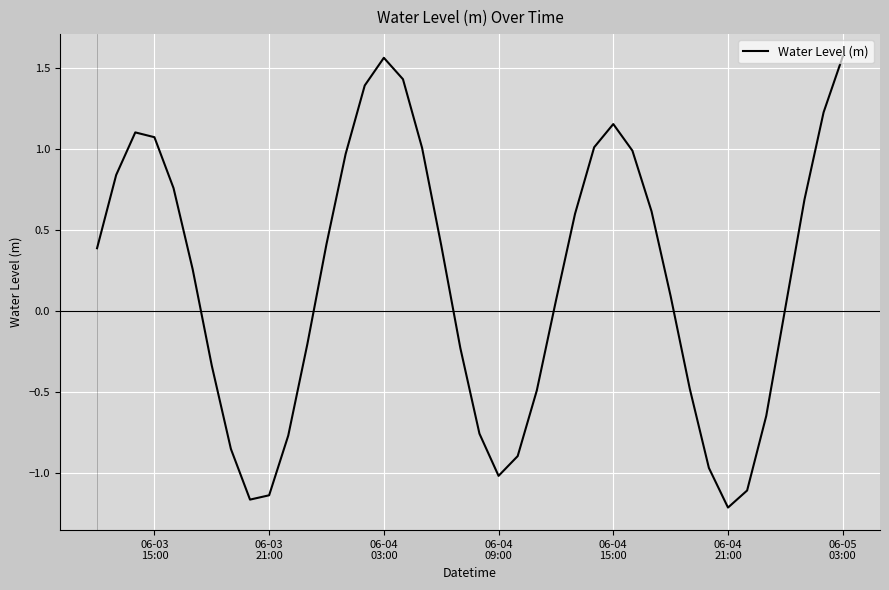

How many lines are shown in the chart?

1